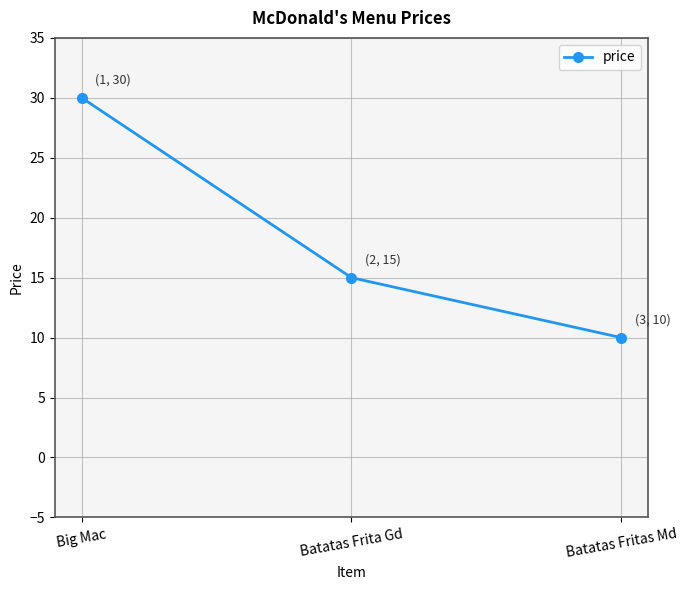

True or false: the data shows 30 at Big Mac.

True